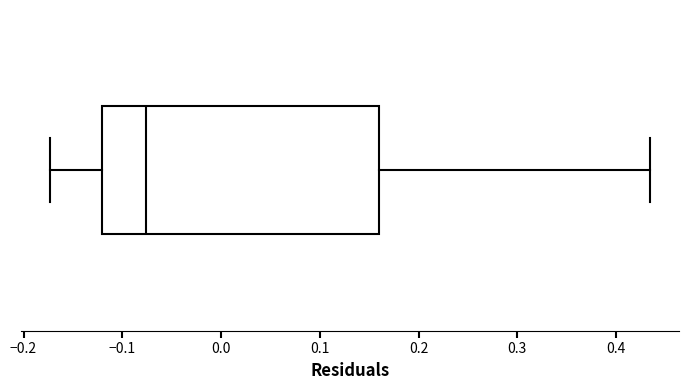

Transcribe this box plot: give where the median line is, the range the box spans, and where the two whiskers end, as read against the x-axis. The values are not printed on the chart, so give them approximately, as read against the axis.

median -0.08, box -0.12 to 0.16, whiskers -0.17 to 0.43